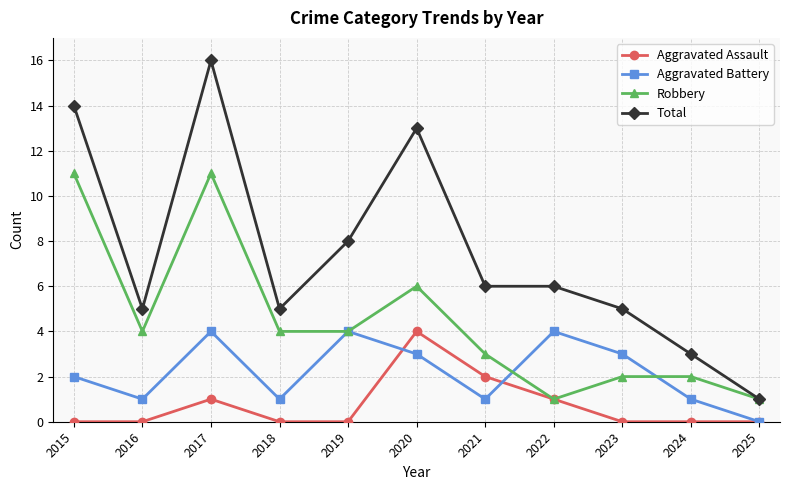

True or false: Total and Aggravated Assault intersect in this chart.

False